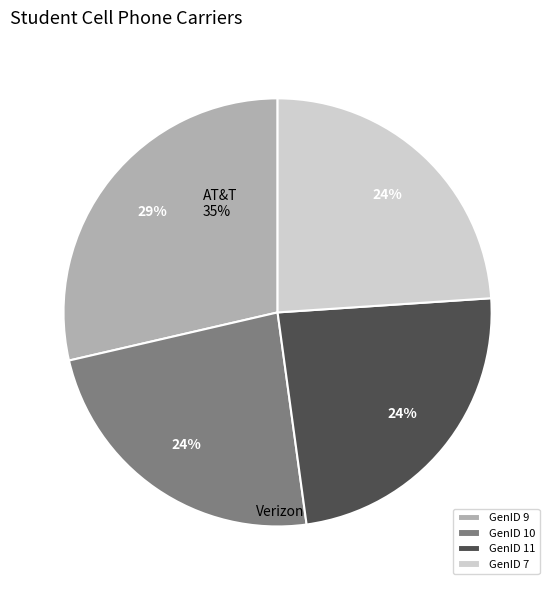

Is there any slice that represents more than half of the pie?

No